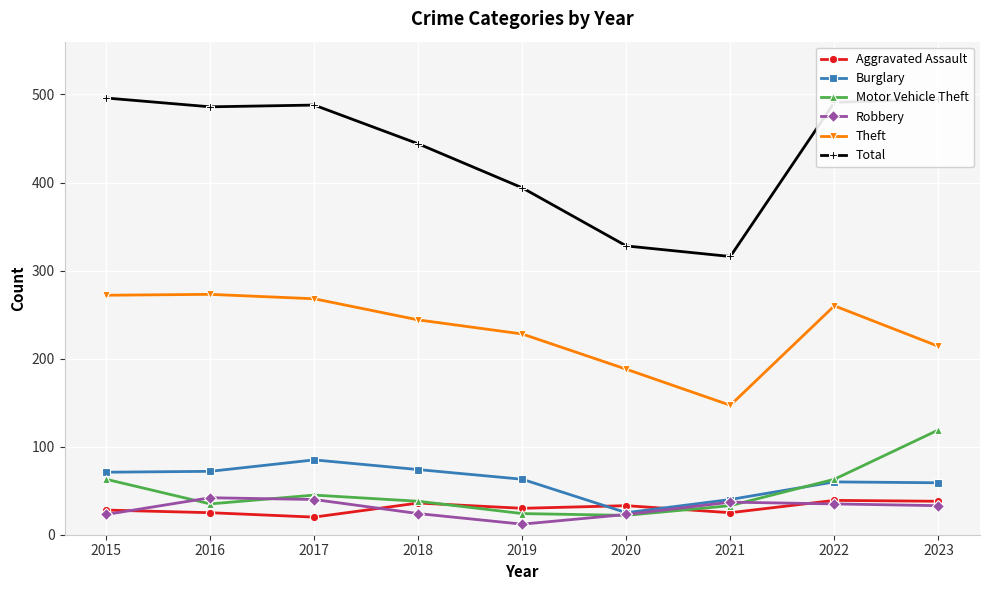

Does the chart have visible grid lines?

Yes